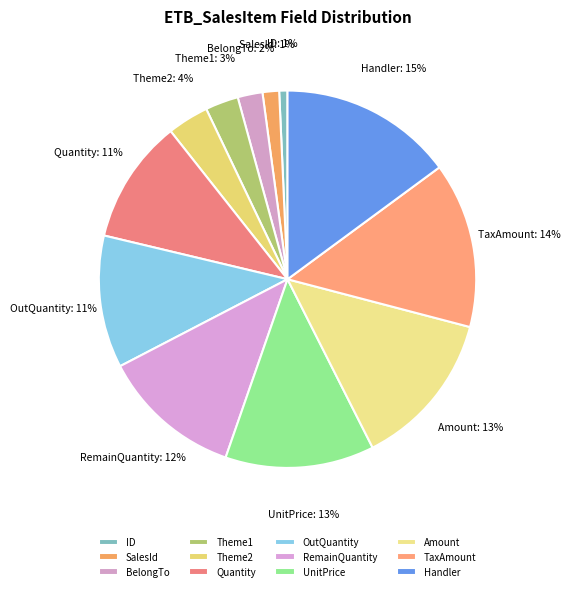

Is there a majority slice in this chart?

No